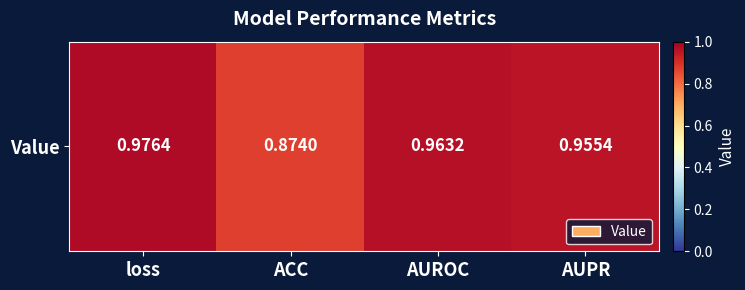

Reading left to right, what are all the values shown in this chart?

loss=1.0	ACC=0.9	AUROC=1.0	AUPR=1.0